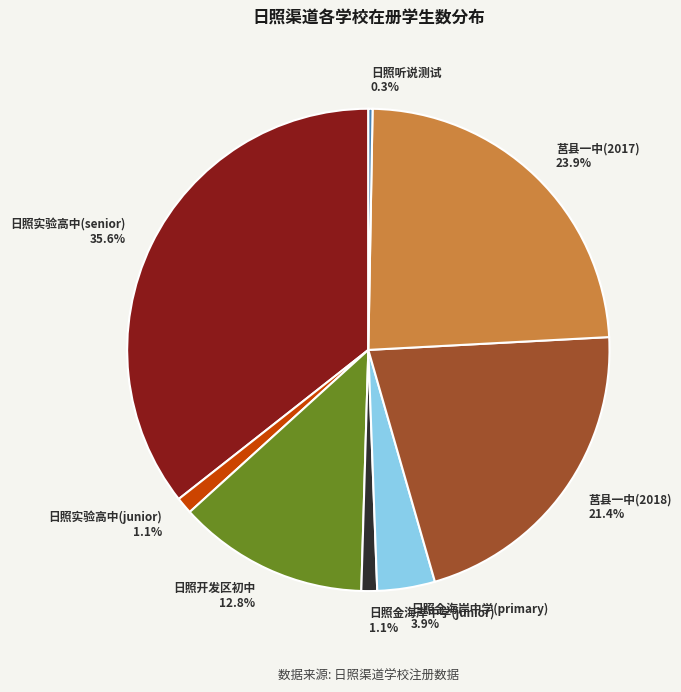

Between 日照开发区初中 12.8% and 莒县一中(2018) 21.4%, which is larger?

莒县一中(2018) 21.4%